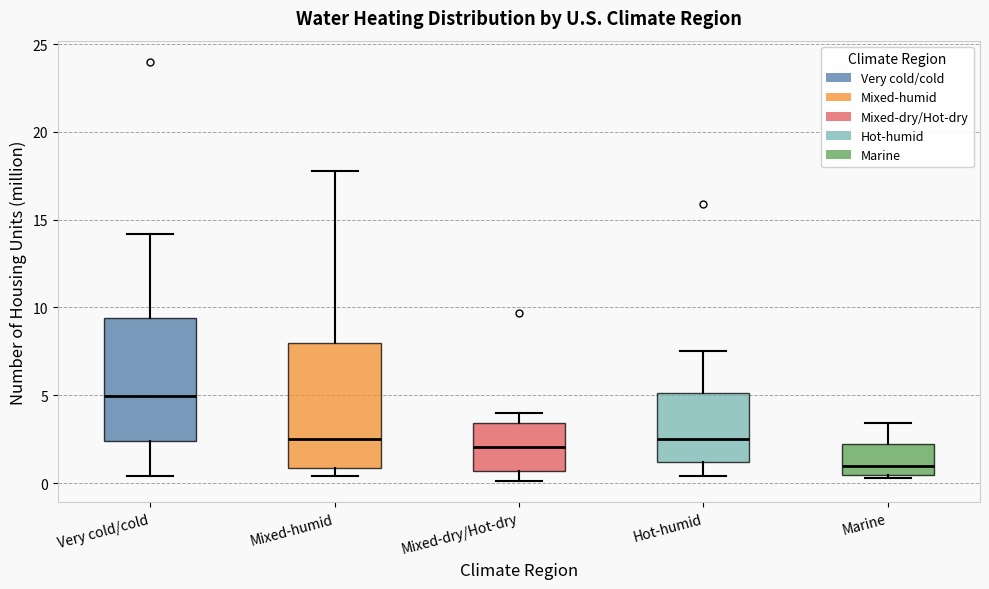

Where is the lower edge of the box for Mixed-humid on the y-axis? The values are not printed on the chart, so give them approximately, as read against the axis.

1.0